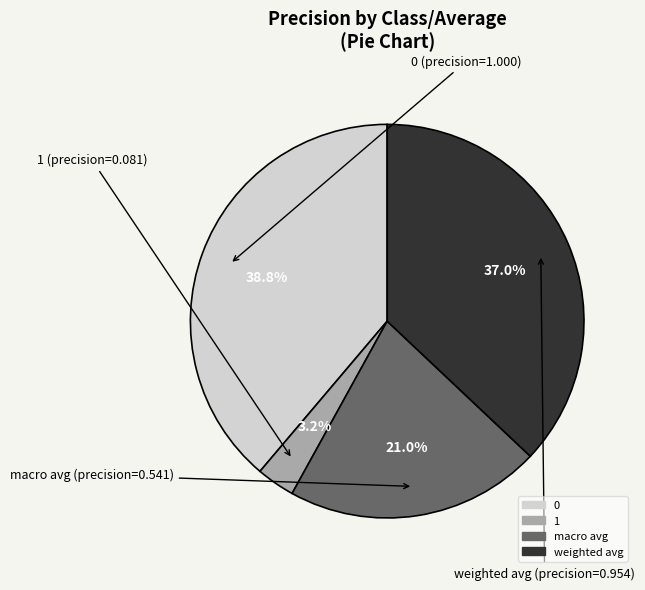

Which category has the smallest portion of the pie?

1